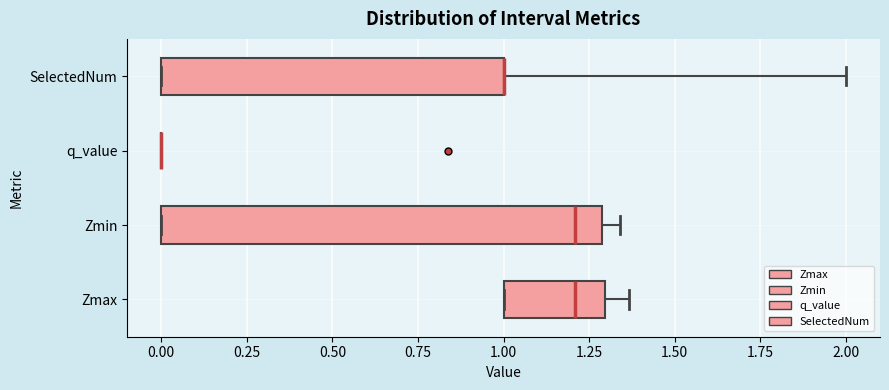

Where does the right whisker of the box for Zmin end on the x-axis? The values are not printed on the chart, so give them approximately, as read against the axis.

1.35